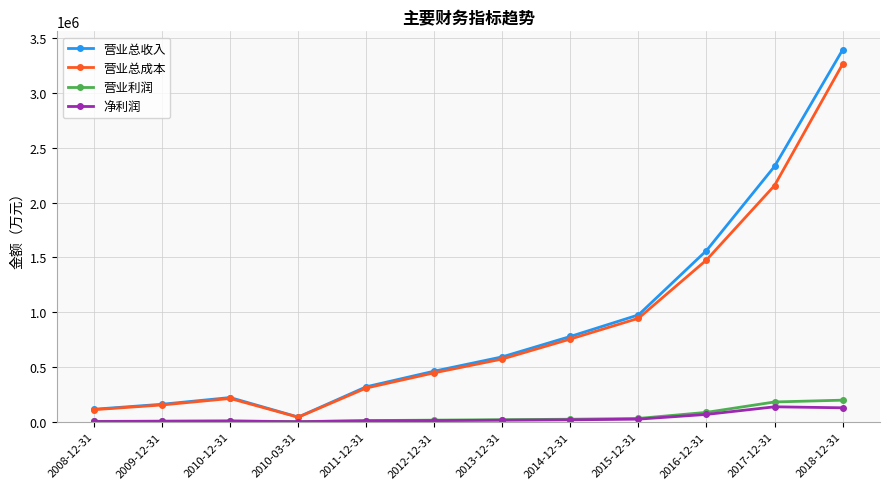

Which series has the largest total across all categories?

营业总收入